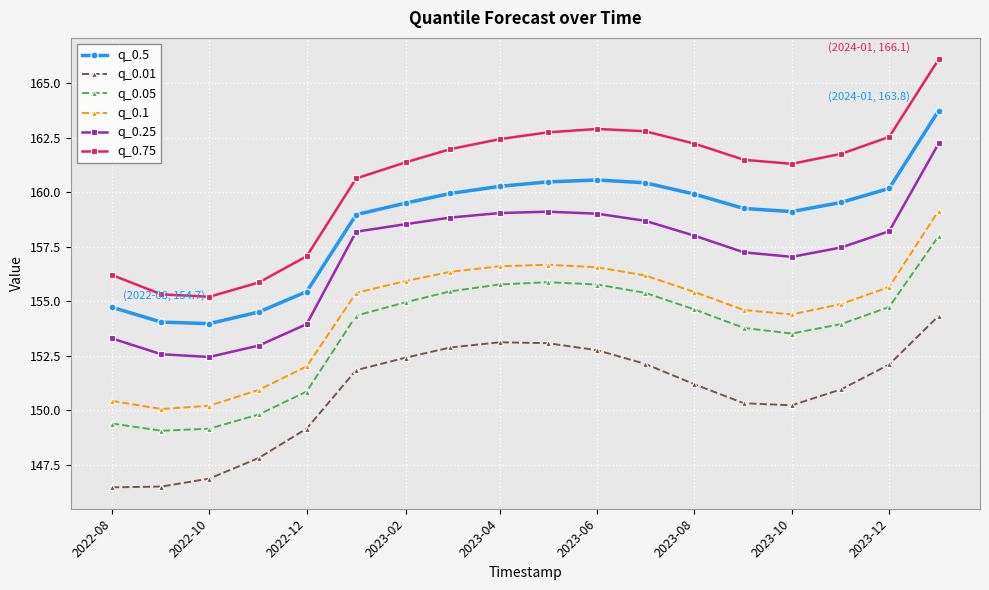

True or false: q_0.75 and q_0.01 intersect in this chart.

False